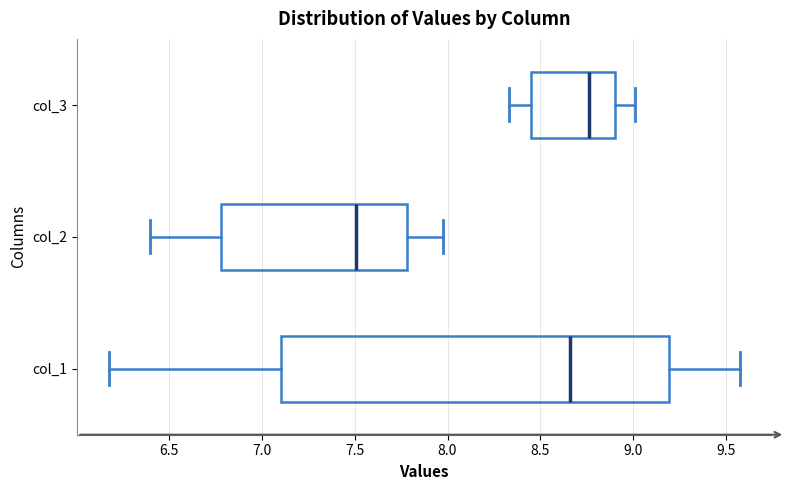

Which box has the furthest to the right median line?

col_3